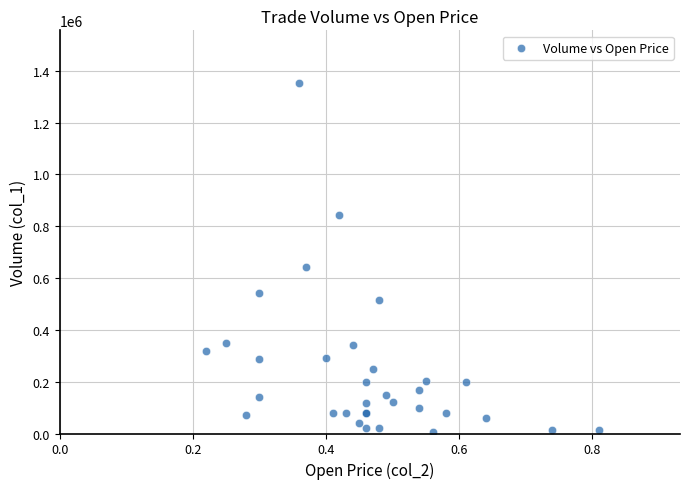

What Y value in the scatter plot is closest to 678500?

642000